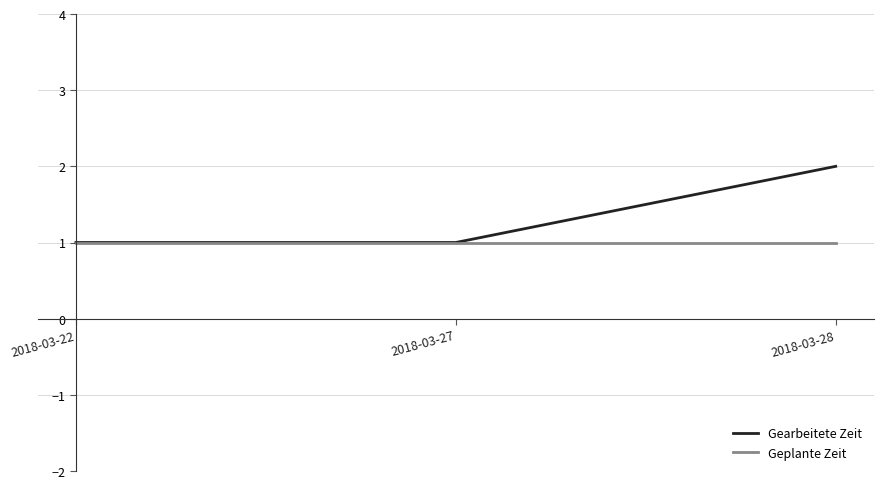

Is it true that Geplante Zeit equals 0 at 2018-03-22?

False